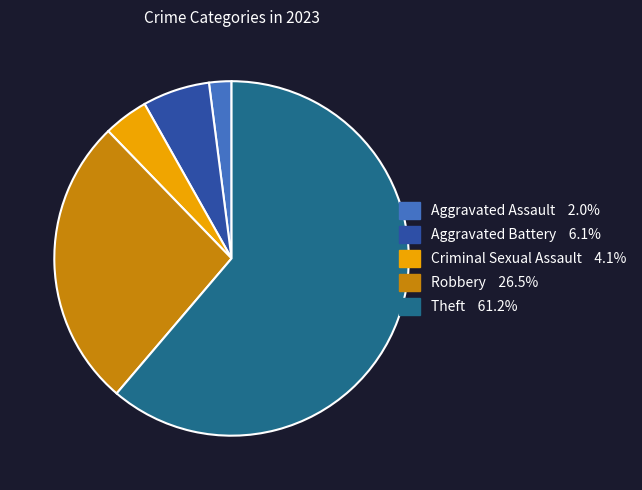

Which category has the smallest portion of the pie?

Aggravated Assault